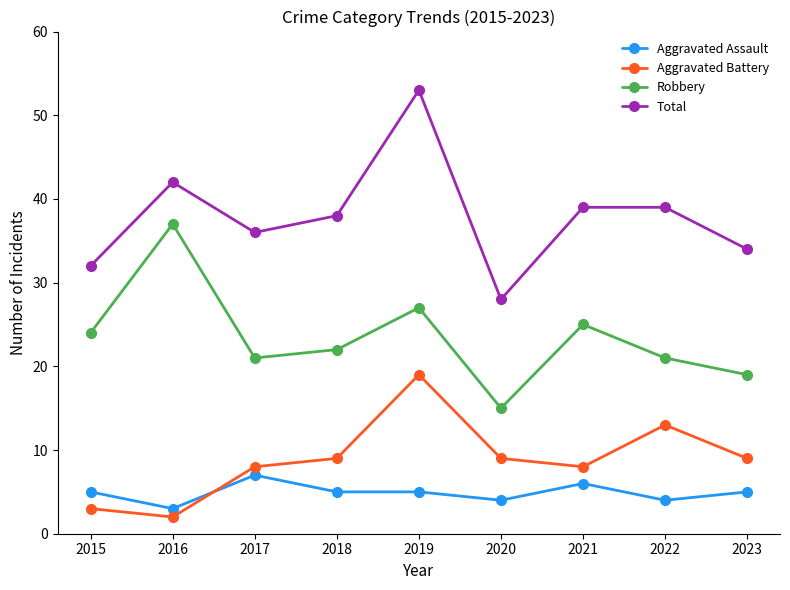

Between 2020 and 2022, which series saw the biggest shift?

Total